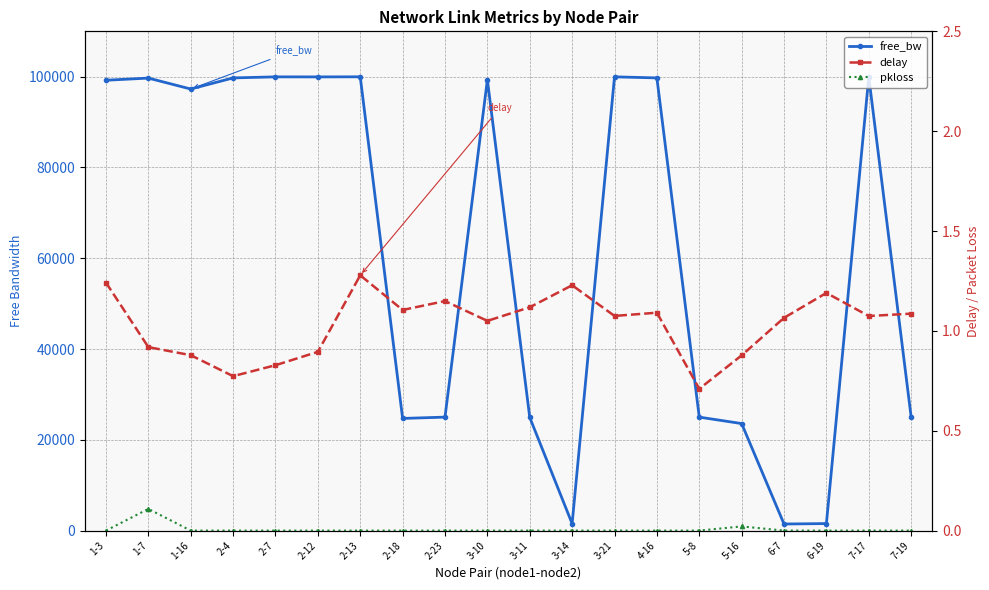

At which category is the sum across all series the highest?

2-13